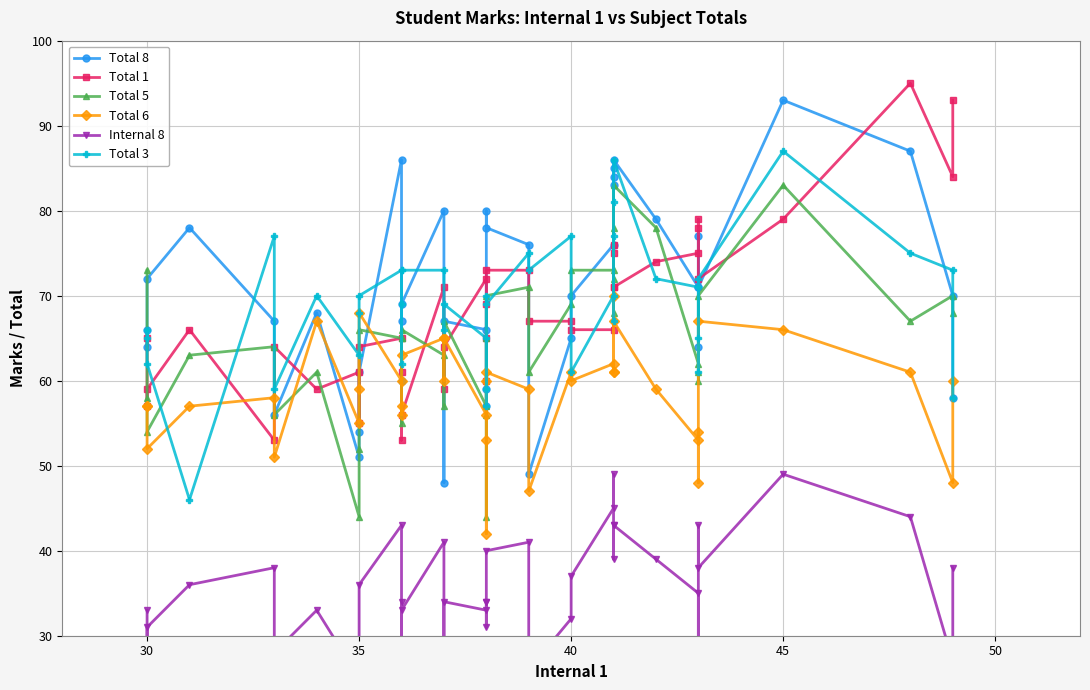

What is the sum of all Total 1 values?

2732